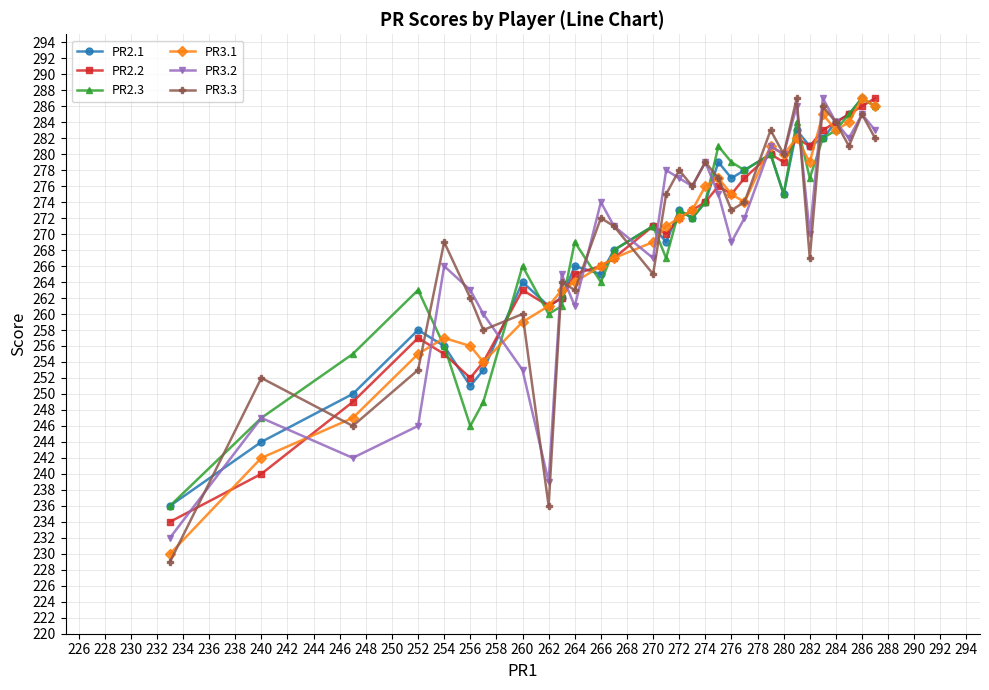

True or false: PR3.2 has more than 2 interior local peaks.

True